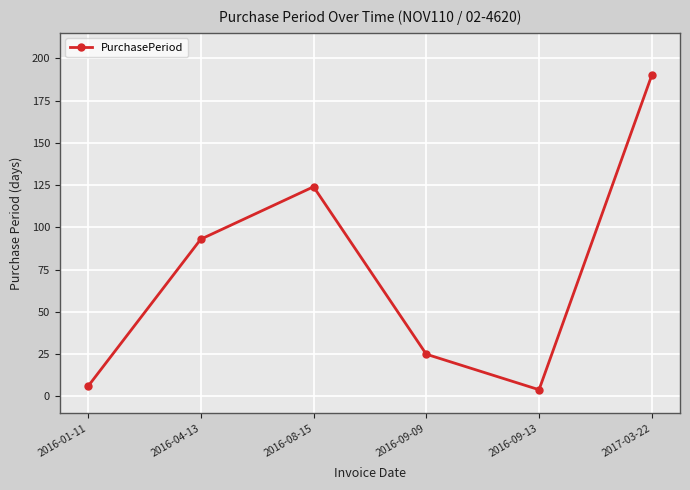

Where is the first local maximum?

2016-08-15